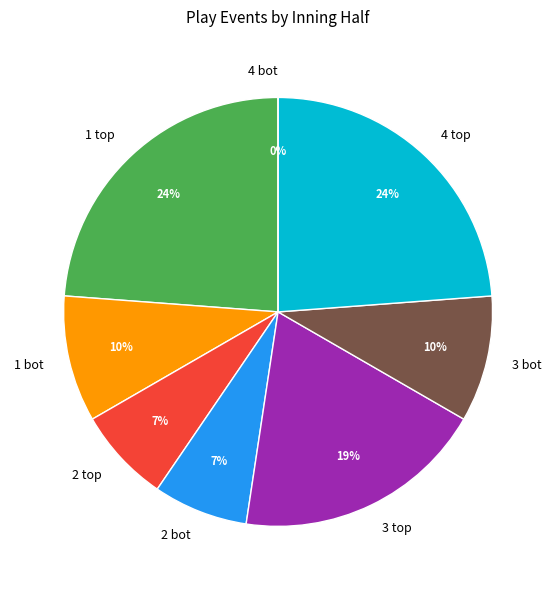

To the nearest percent, what is the average slice percentage?

12%